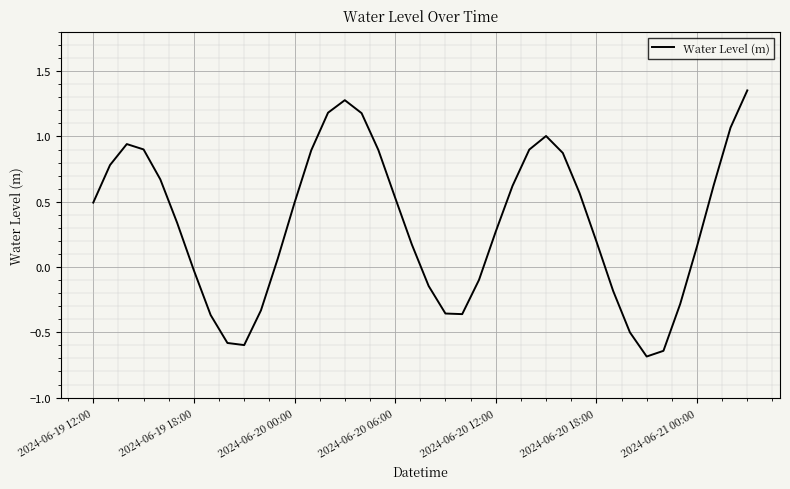

What is the sum of all values?

13.3